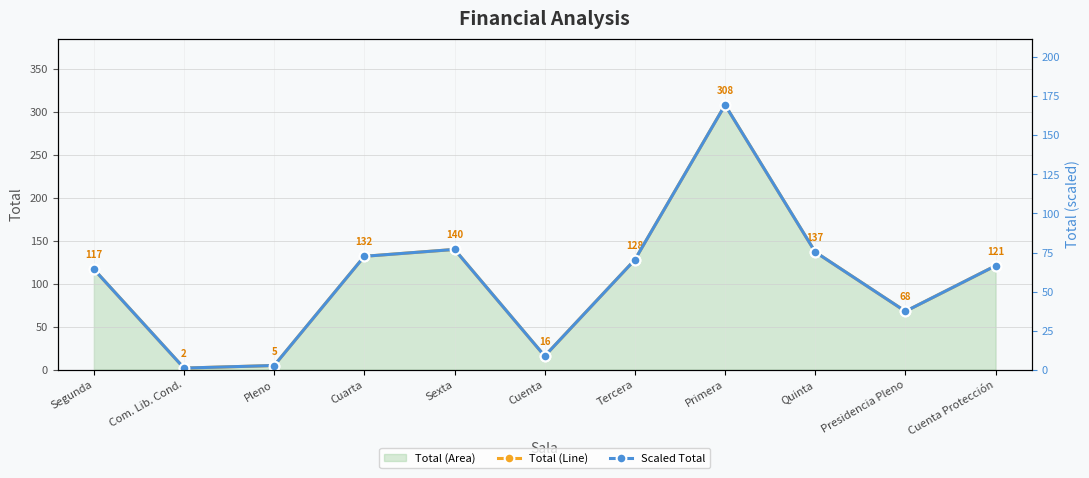

What is the label of the 4th point from the right?

Primera